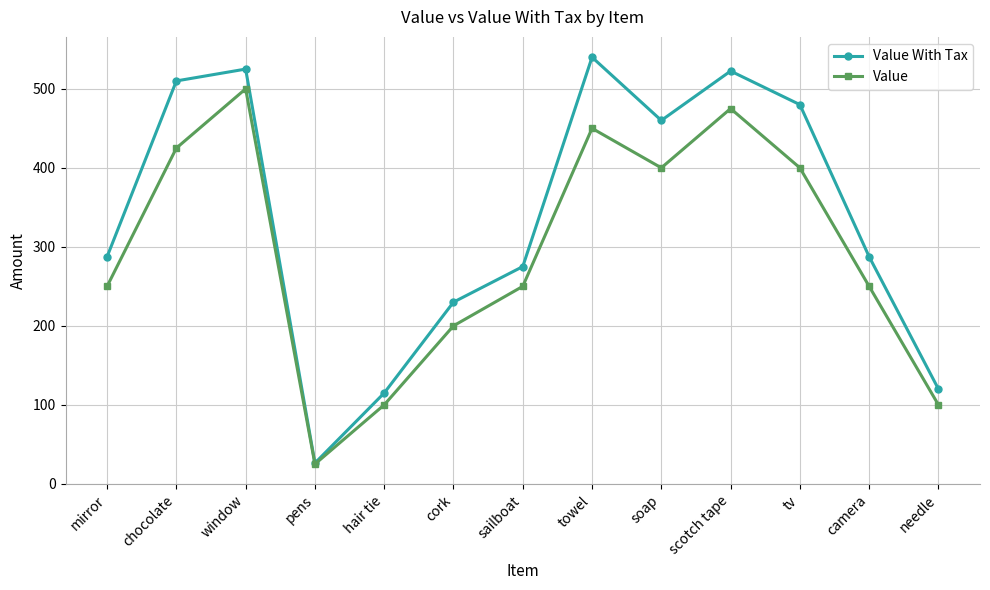

Read the Value value at cork.

200.0